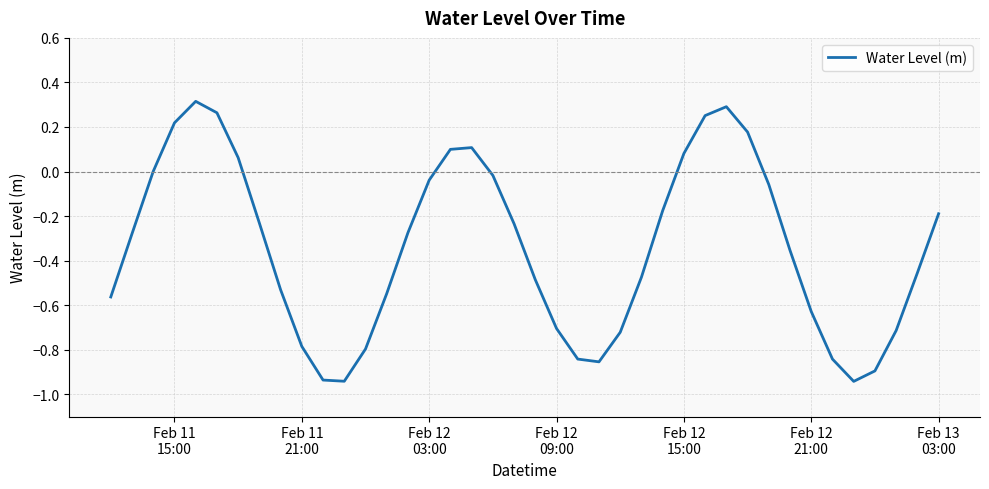

Does the chart have visible grid lines?

Yes